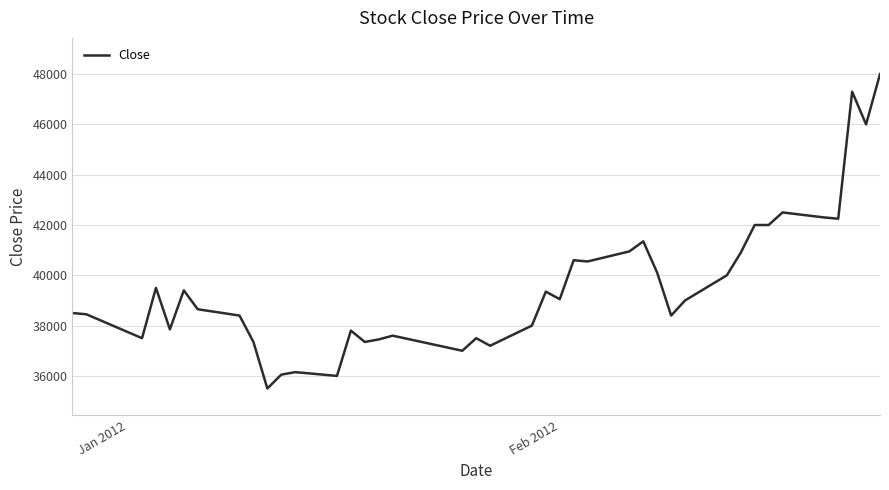

What is the difference between the maximum and minimum values?

12500